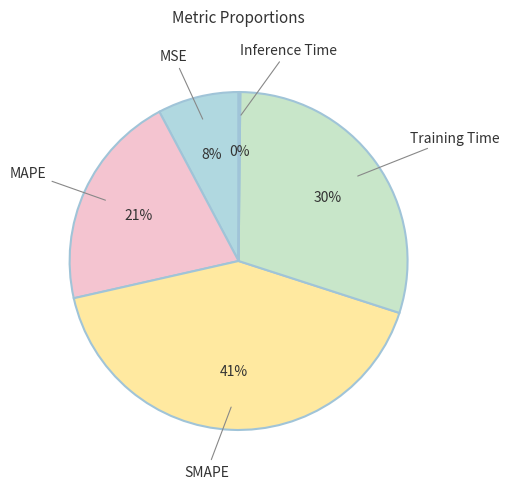

To the nearest percent, what portion does SMAPE represent?

41%